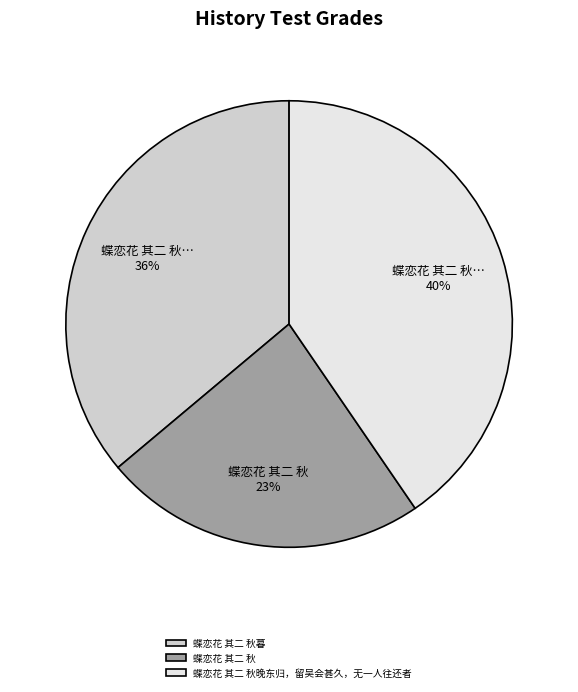

Approximately how many times larger is the value at 蝶恋花 其二 秋暮 compared to 蝶恋花 其二 秋晚东归，留吴会甚久，无一人往还者?

0.9